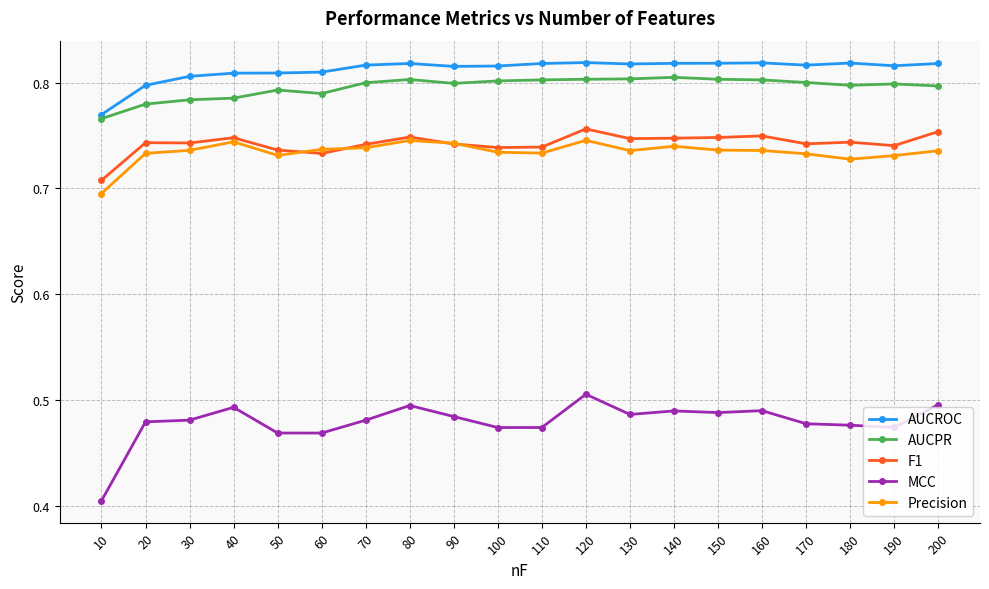

Is it true that AUCPR equals 0.2 at 140?

False